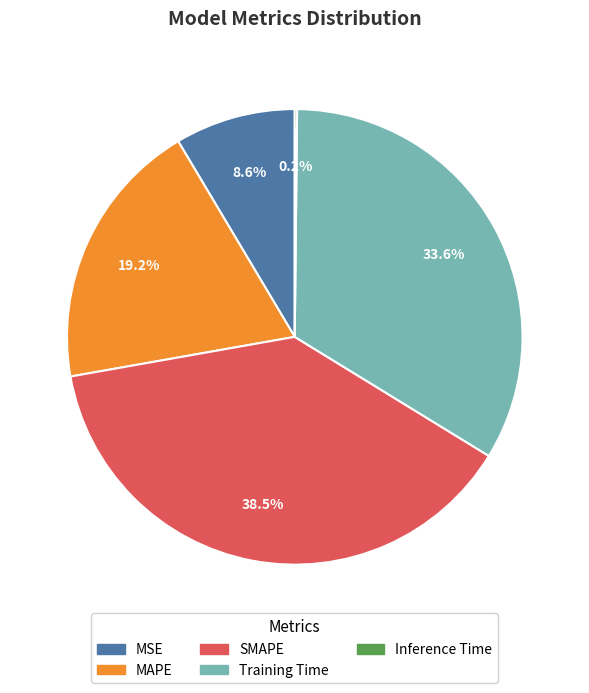

Approximately how many times larger is the value at Training Time compared to SMAPE?

0.9